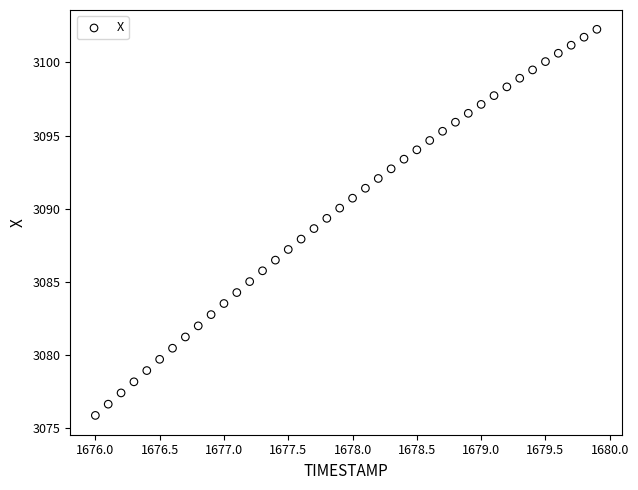

What is the range of X values (max minus min)?

3.9